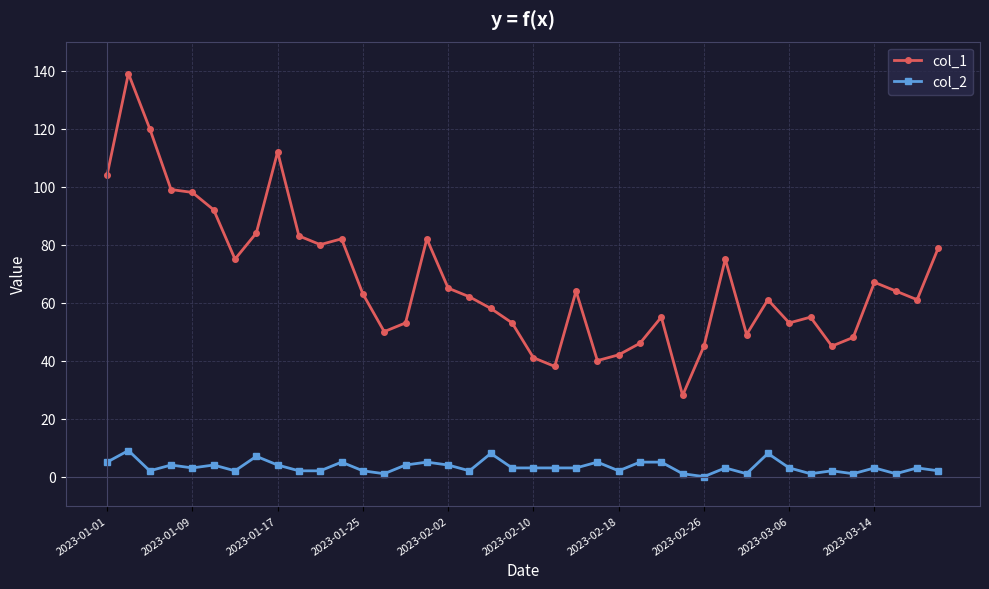

Which series has the widest spread of values?

col_1